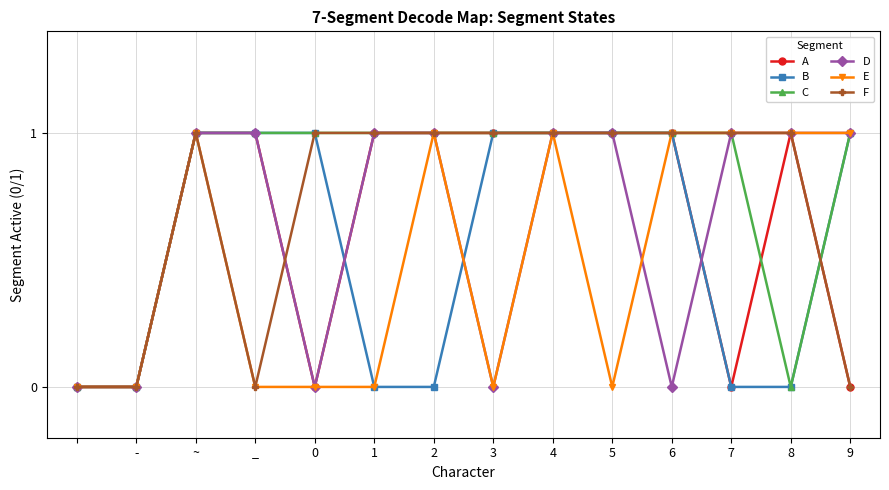

What is the value of the D point at the 10th from the left?

1